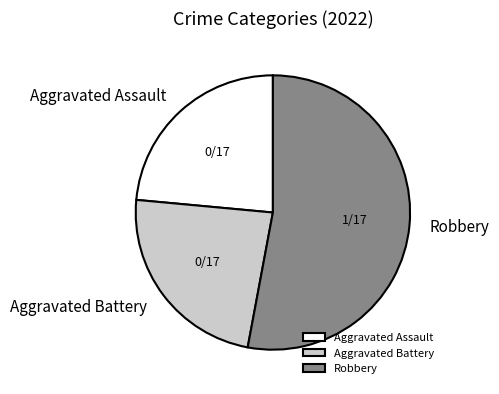

Do Robbery and Aggravated Battery together represent more than half of the pie?

Yes